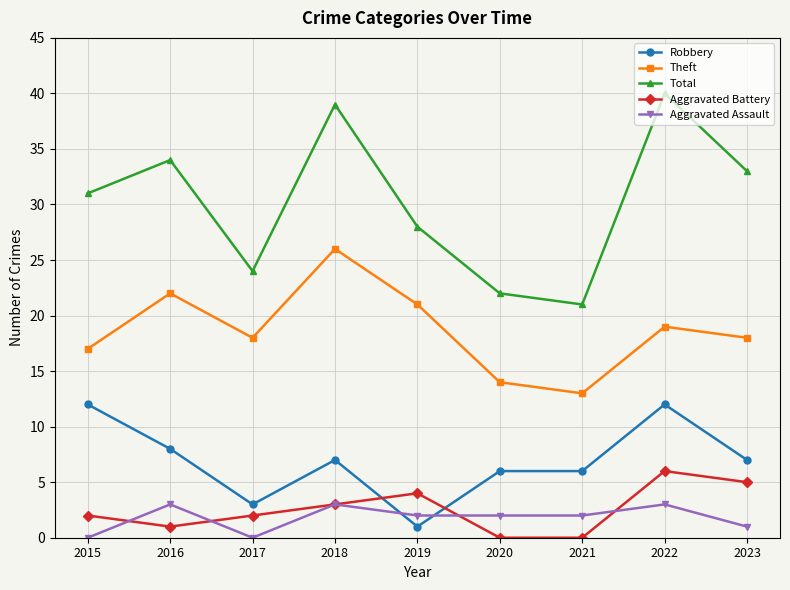

How many series are shown in this chart?

5